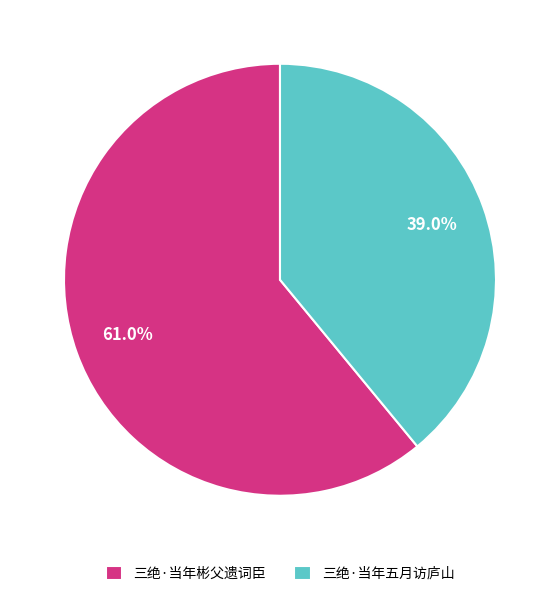

To the nearest percent, what portion does 三绝·当年五月访庐山 represent?

39%